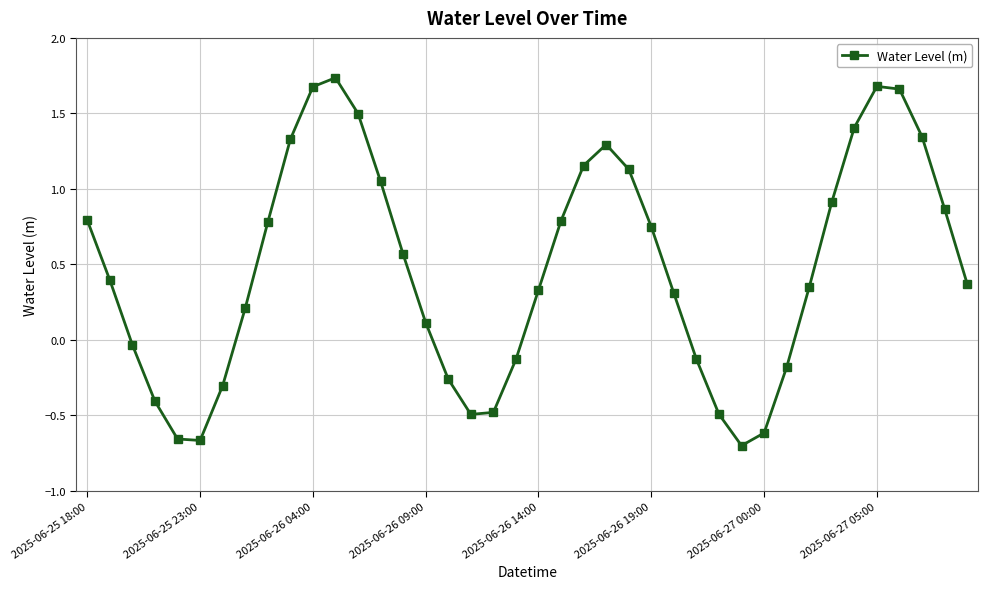

What is the average value?

0.5